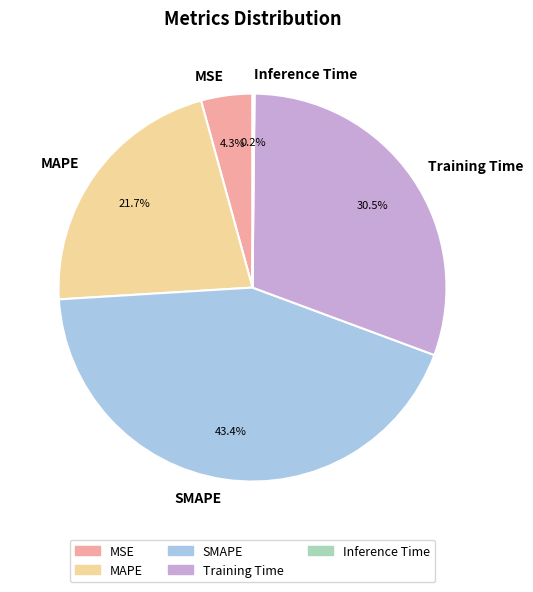

What percentage is the SMAPE slice, to the nearest percent?

43%